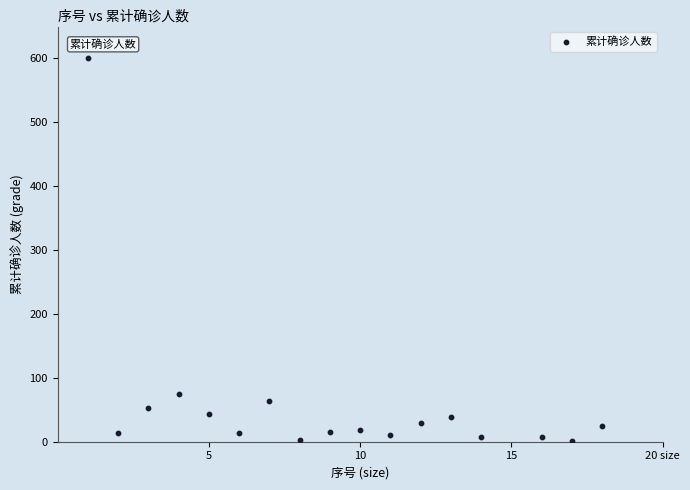

What Y value in the scatter plot is closest to 301?

75